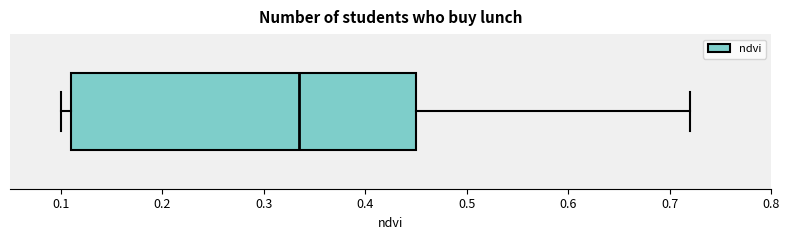

Transcribe this box plot: give where the median line is, the range the box spans, and where the two whiskers end, as read against the x-axis. The values are not printed on the chart, so give them approximately, as read against the axis.

median 0.34, box 0.11 to 0.45, whiskers 0.10 to 0.72